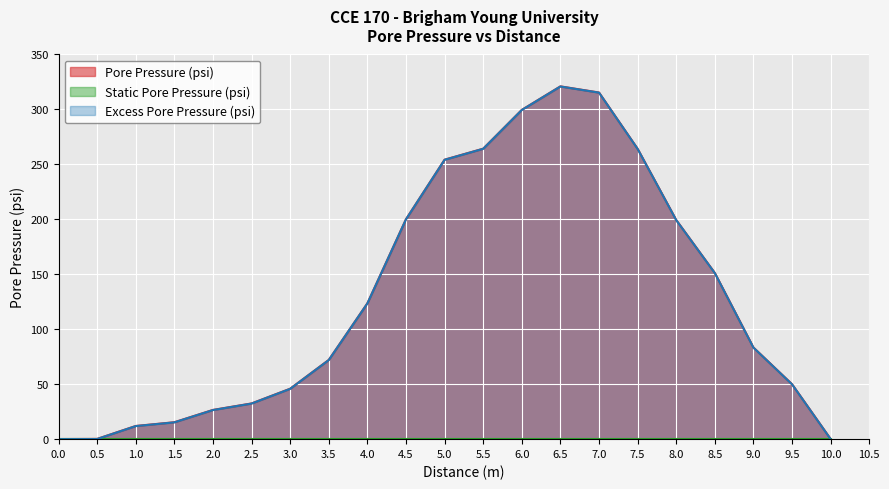

At which label does Excess Pore Pressure (psi) reach its peak?

6.5